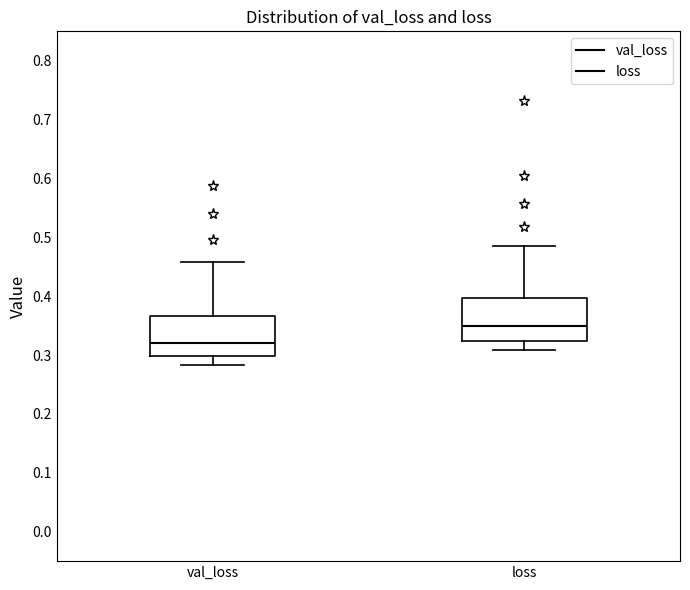

Reading left to right, read every box against the y-axis: the position of its median line, the range the box covers, and the ends of its whiskers. The values are not printed on the chart, so give them approximately, as read against the axis.

val_loss: median 0.32, box 0.30 to 0.37, whiskers 0.28 to 0.46
loss: median 0.35, box 0.32 to 0.40, whiskers 0.31 to 0.49